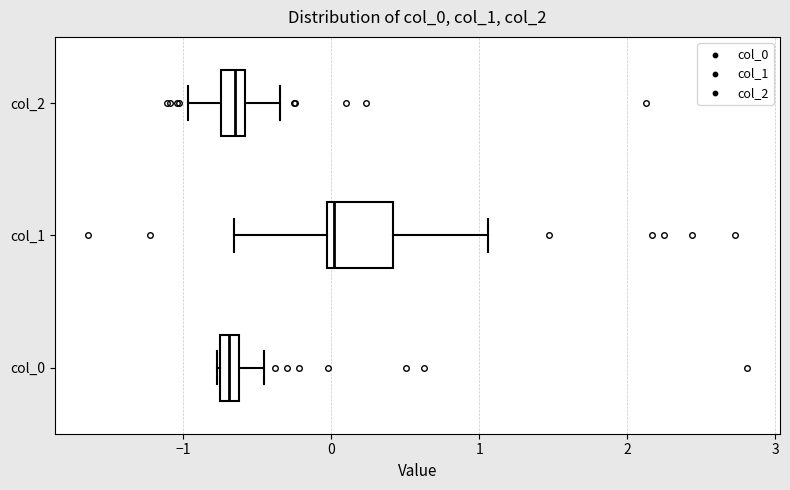

Where is the left edge of the box for col_1 on the x-axis? The values are not printed on the chart, so give them approximately, as read against the axis.

0.0